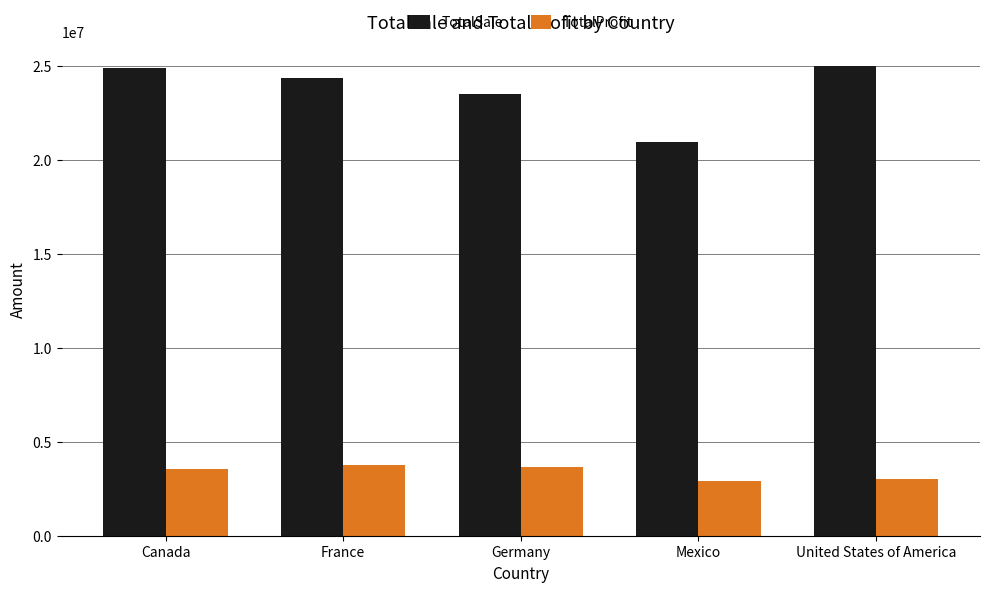

How many values in the TotalProfit series are below 3529228?

2